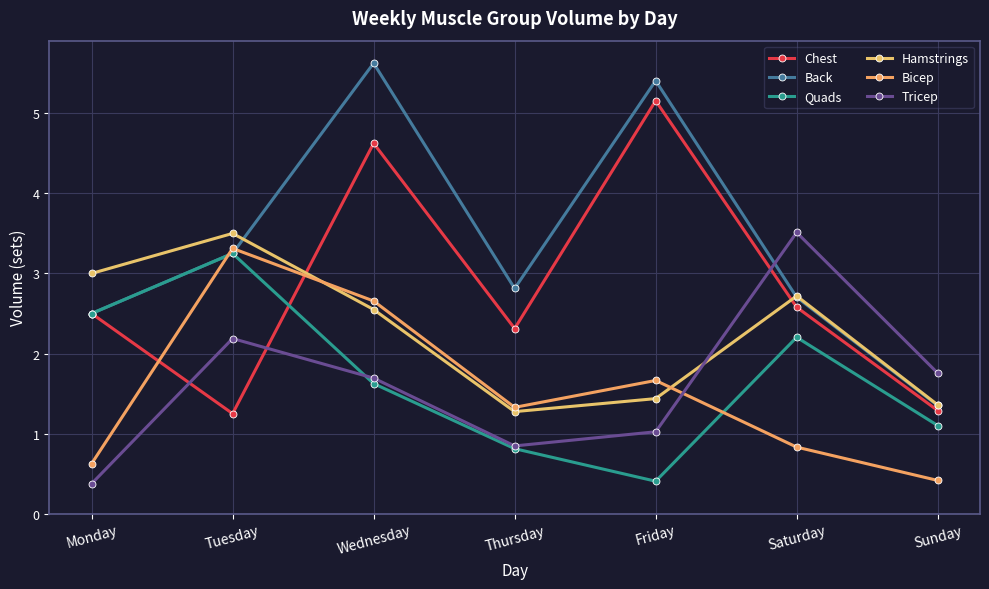

What is the value of the Hamstrings point at the 7th from the left?

1.4